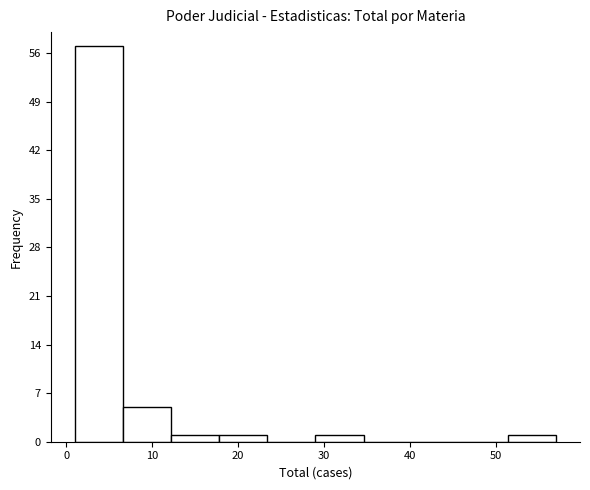

Reading left to right, list every bar in this chart as the range it spans on the x-axis followed by its height. Neither the bar edges nor the heights are printed on the chart, so give them approximately, as read against the axes.

1.0 to 6.6: 57
6.6 to 12.2: 5
12.2 to 17.8: 1
17.8 to 23.4: 1
23.4 to 29.0: 0
29.0 to 34.6: 1
34.6 to 40.2: 0
40.2 to 45.8: 0
45.8 to 51.4: 0
51.4 to 57.0: 1